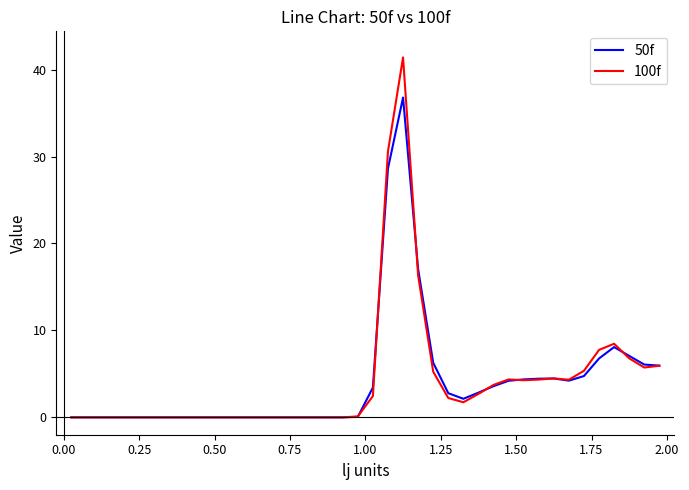

What is the average value of the 100f series?

4.2